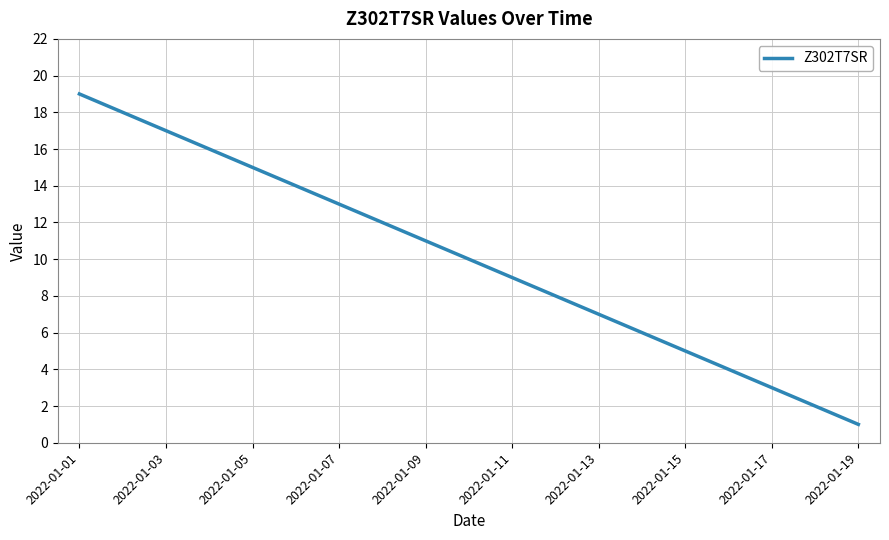

What is the minimum value shown in the chart?

1